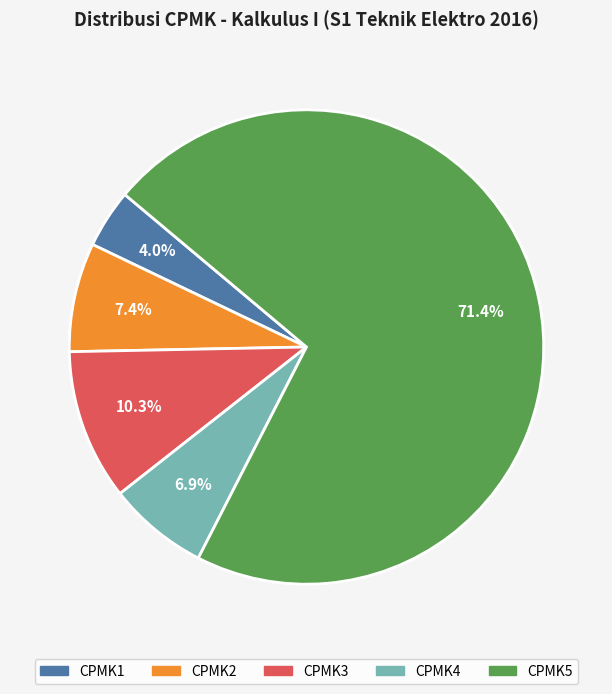

Which category has the smallest portion of the pie?

CPMK1